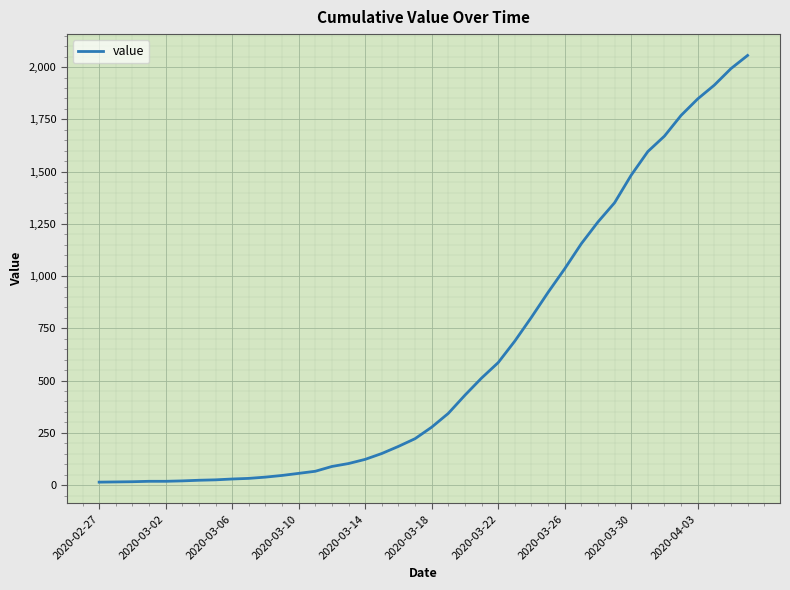

What is the greatest value displayed?

2056